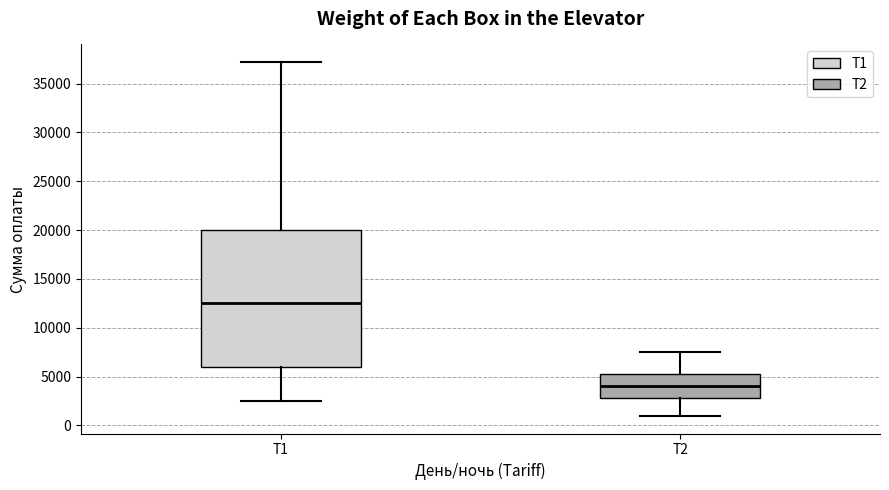

Which box's median line is the lowest?

Т2